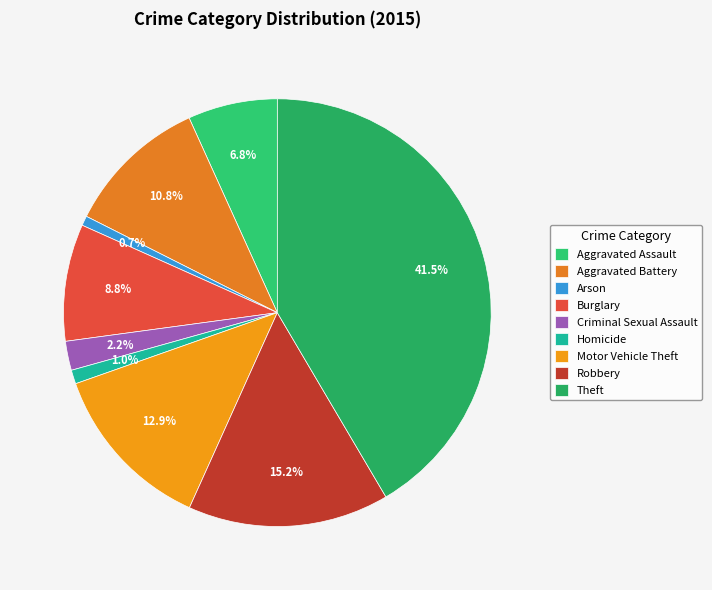

To the nearest percent, what is the combined percentage of Arson and Theft?

42%